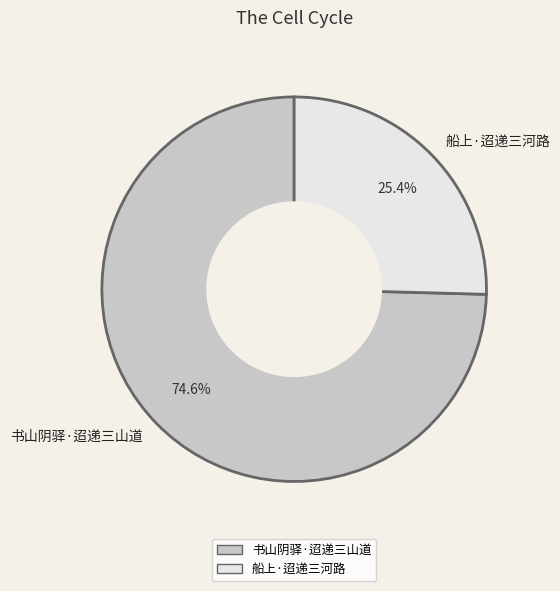

To the nearest percent, what is the difference between the largest and smallest slice percentages?

49%